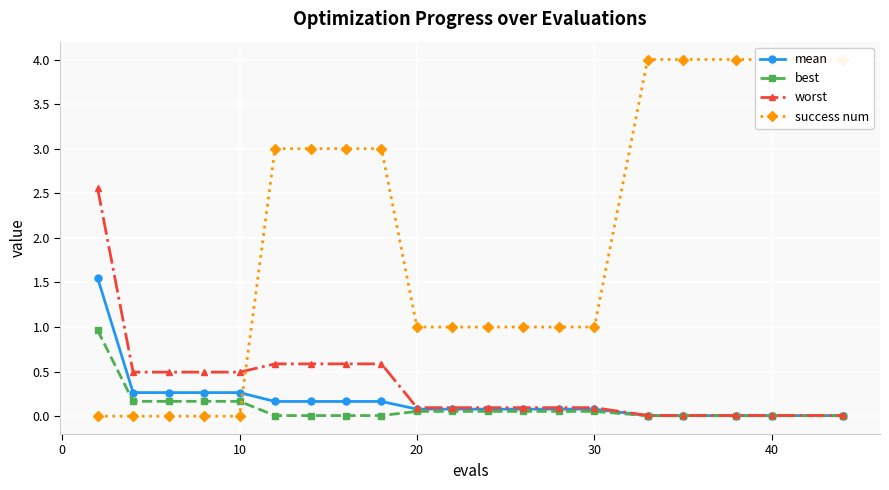

What is the greatest value displayed?

4.0